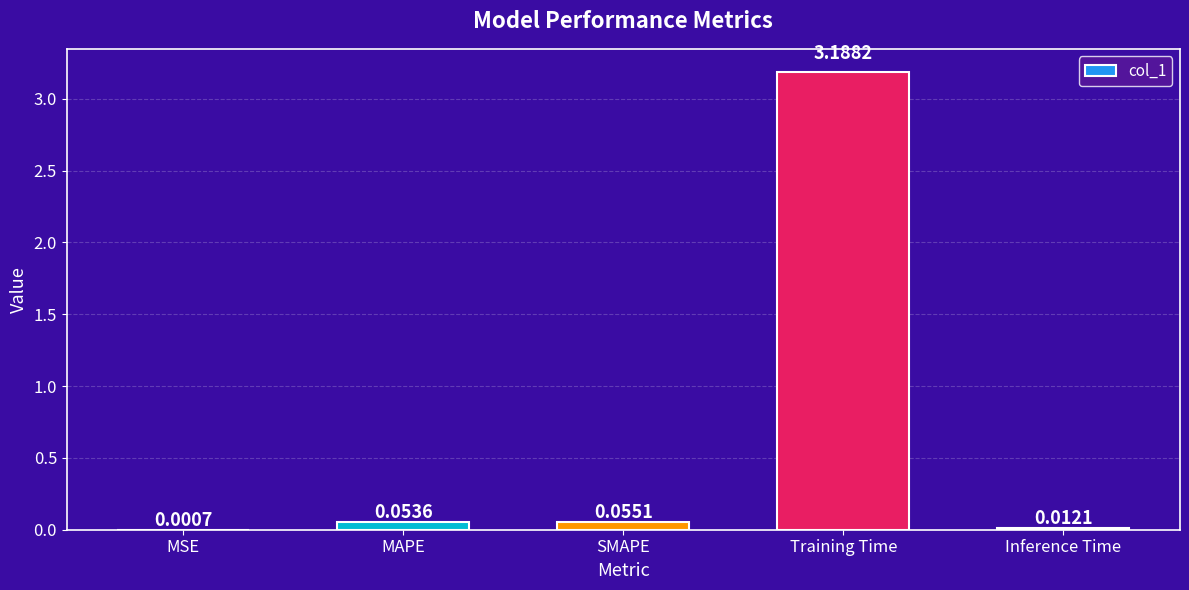

What is the sum of the values at Inference Time and Training Time?

3.2